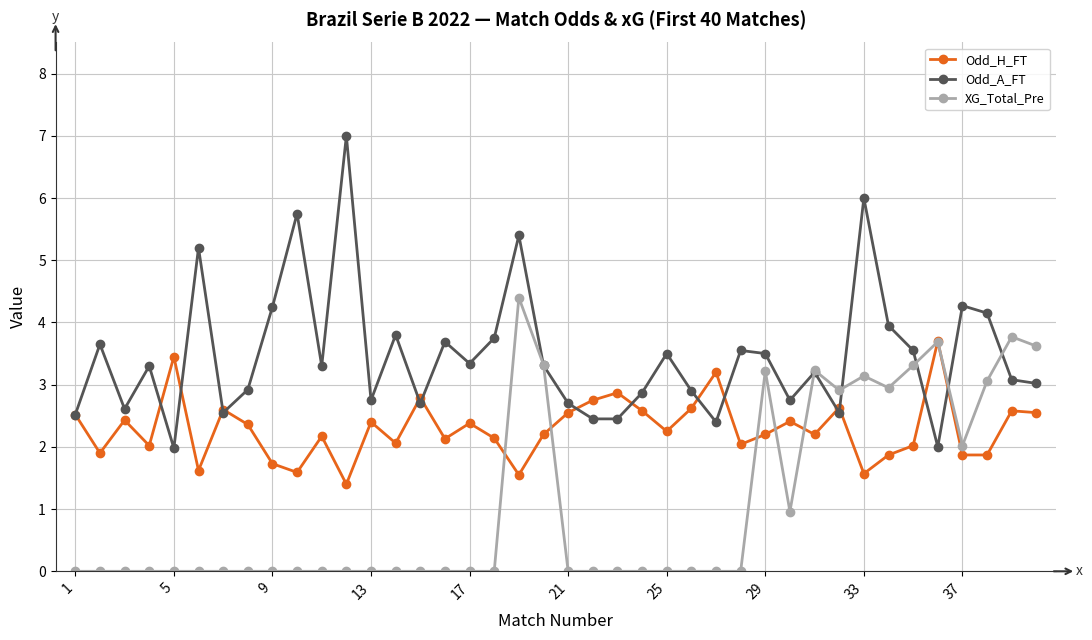

Which series has the largest total across all categories?

Odd_A_FT